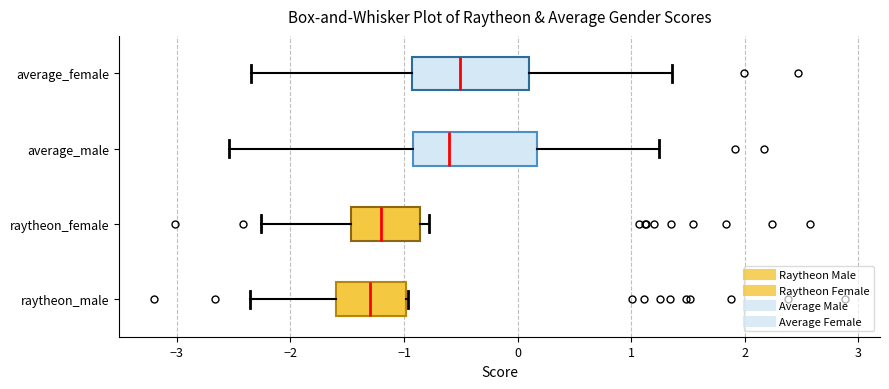

Reading bottom to top, transcribe this box plot: for each box, give where its median line is, the range the box spans, and where its two whiskers end, as read against the x-axis. The values are not printed on the chart, so give them approximately, as read against the axis.

raytheon_male: median -1.3, box -1.6 to -1.0, whiskers -2.4 to -1.0
raytheon_female: median -1.2, box -1.5 to -0.9, whiskers -2.3 to -0.8
average_male: median -0.6, box -0.9 to 0.2, whiskers -2.5 to 1.2
average_female: median -0.5, box -0.9 to 0.1, whiskers -2.3 to 1.4